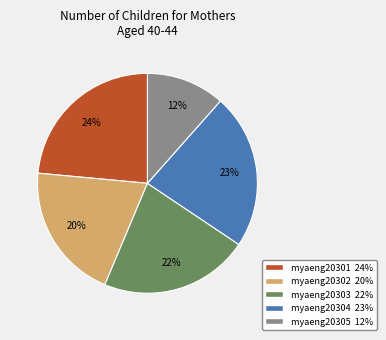

Approximately how many times larger is the value at myaeng20305 compared to myaeng20301?

0.5